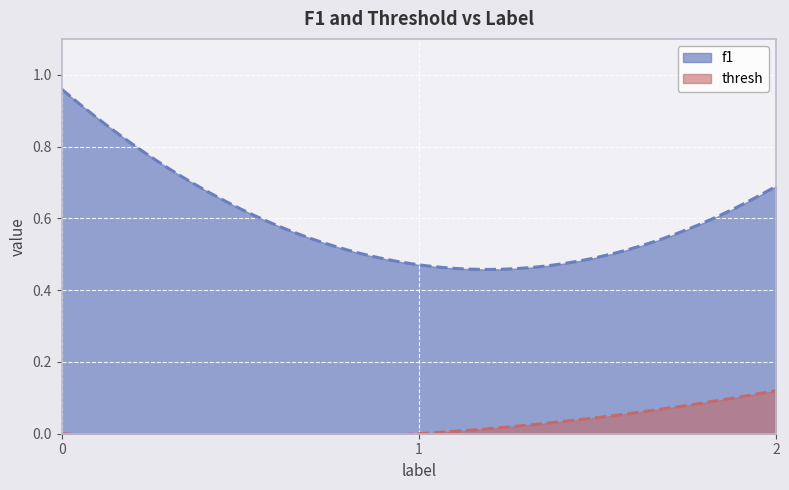

What is the highest value of the thresh series?

0.1